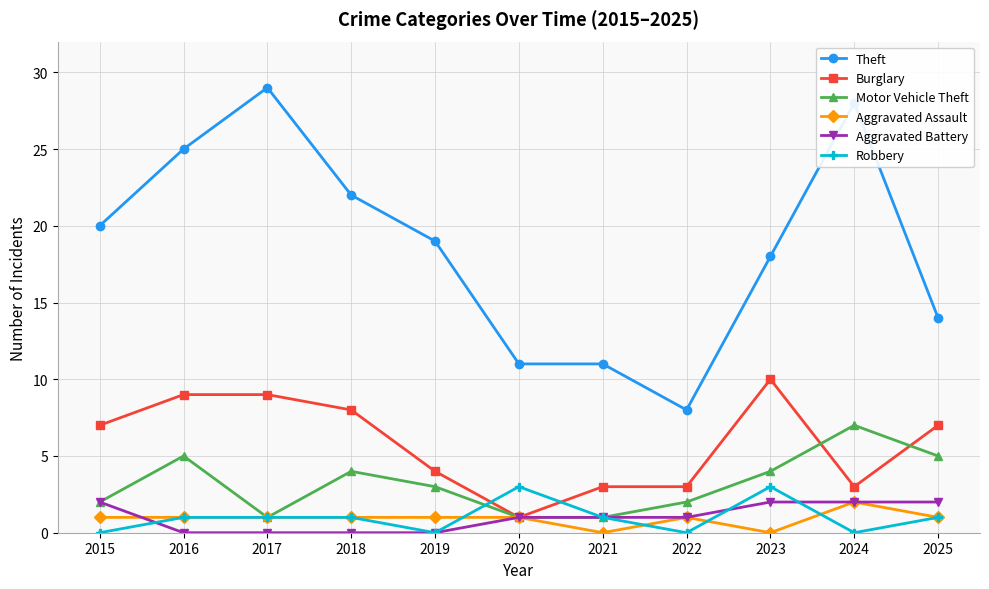

Which series has the largest total across all categories?

Theft